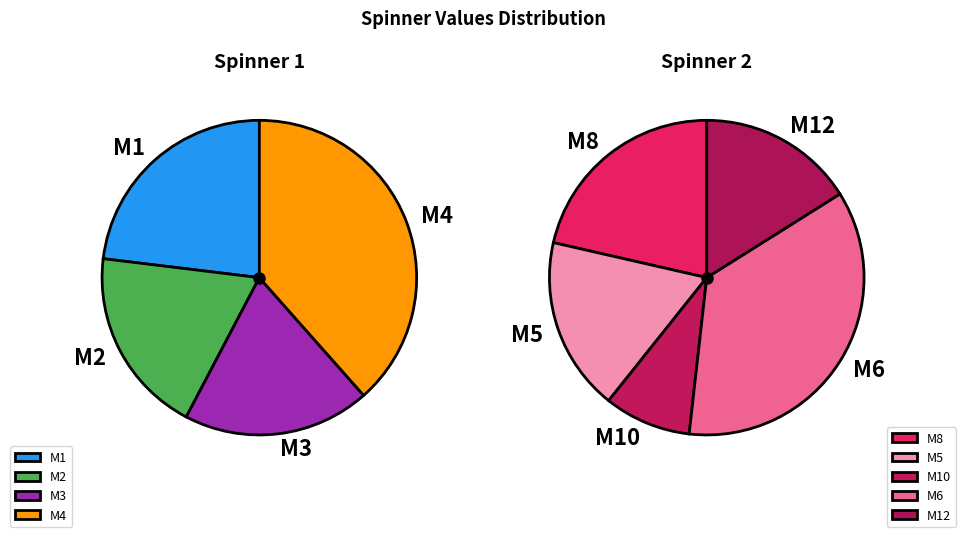

To the nearest percent, what is the average slice percentage?

11%